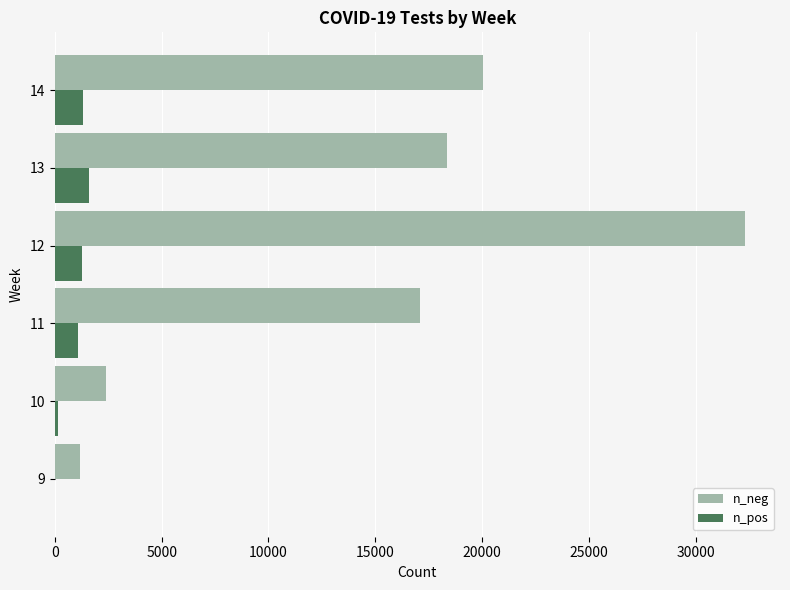

What is the greatest value displayed?

32320